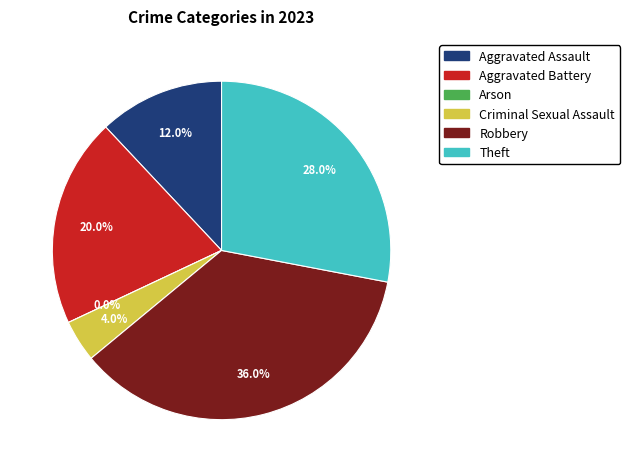

True or false: Theft accounts for 28% of the total.

True